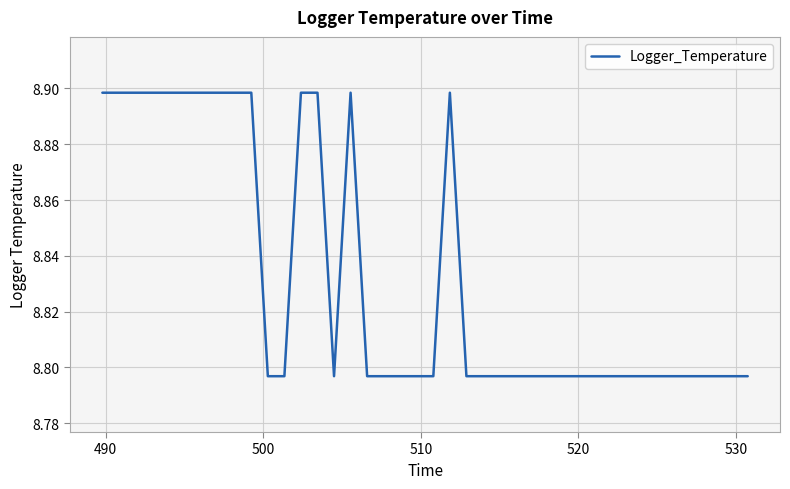

Count the values in the range 8 to 9.

40